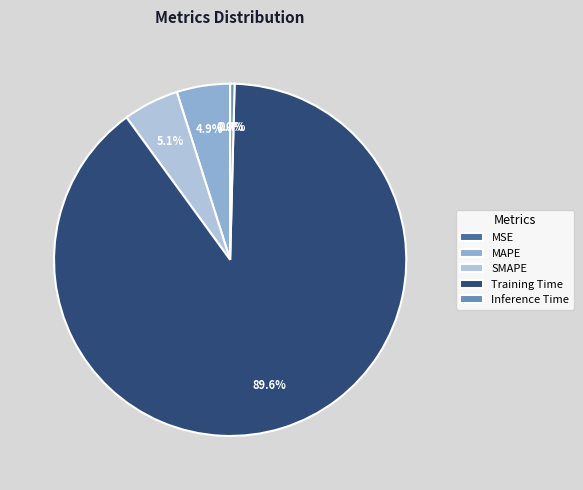

Do Training Time and Inference Time together represent more than half of the pie?

Yes